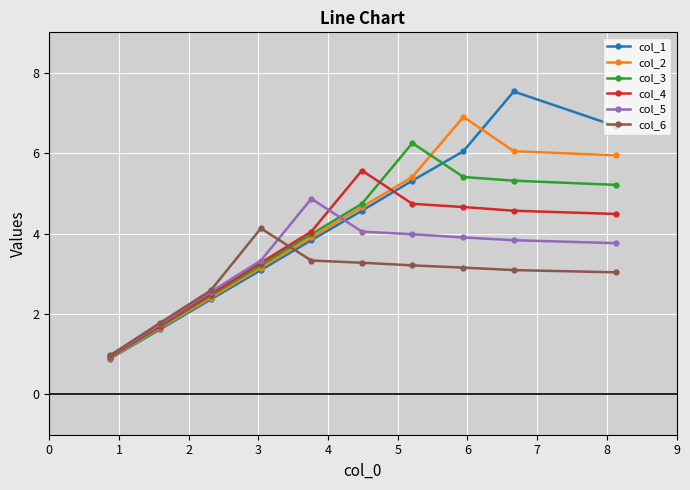

Which series has the widest spread of values?

col_1